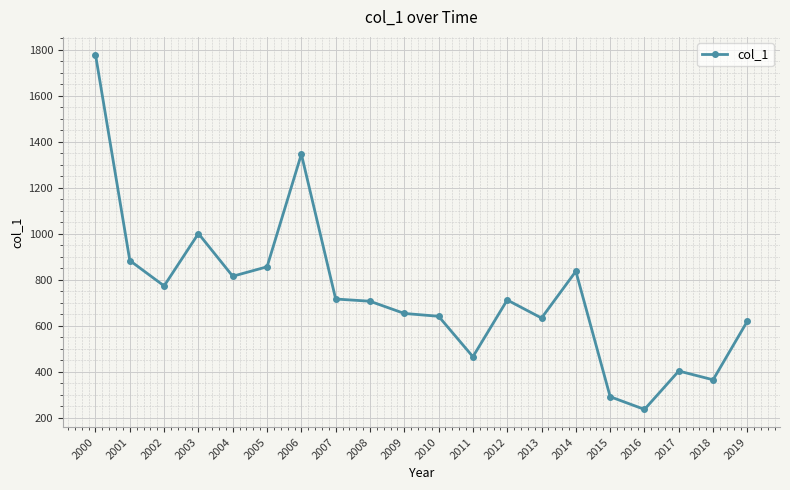

What is the minimum value shown in the chart?

236.7